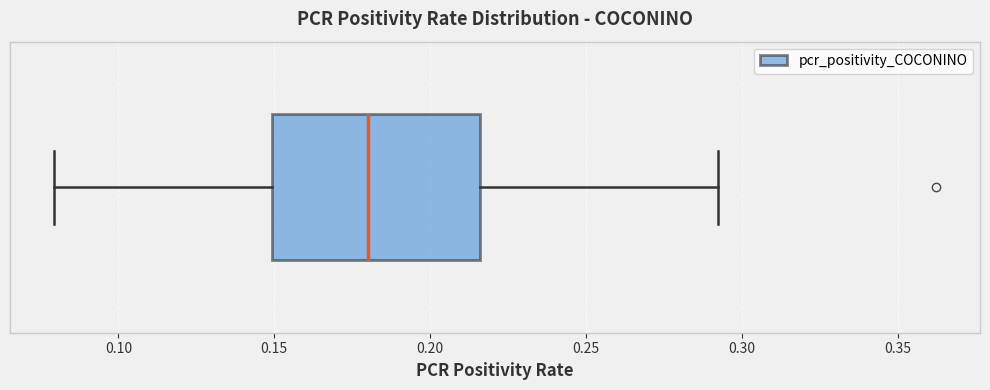

Transcribe this box plot: give where the median line is, the range the box spans, and where the two whiskers end, as read against the x-axis. The values are not printed on the chart, so give them approximately, as read against the axis.

median 0.180, box 0.150 to 0.215, whiskers 0.080 to 0.290